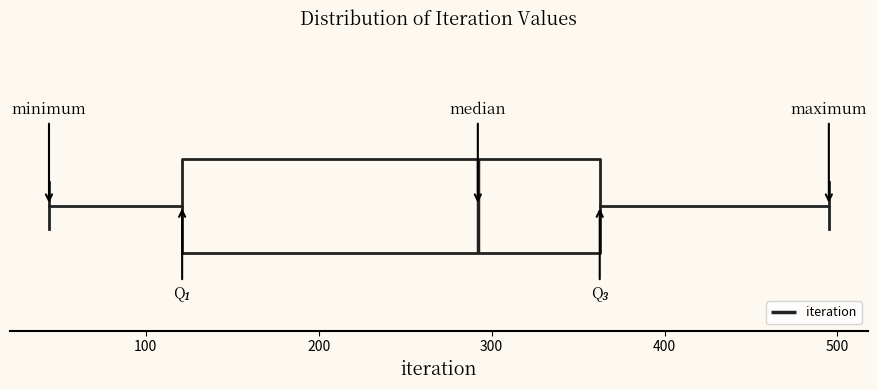

Transcribe this box plot: give where the median line is, the range the box spans, and where the two whiskers end, as read against the x-axis. The values are not printed on the chart, so give them approximately, as read against the axis.

median 290, box 120 to 360, whiskers 40 to 500